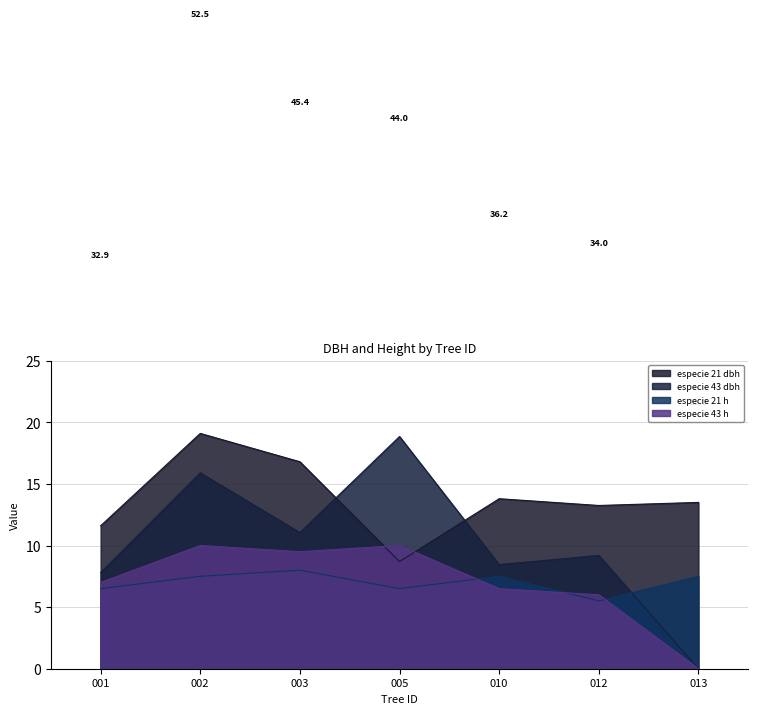

True or false: especie 43 dbh has a value of 13.8 at 012.

False